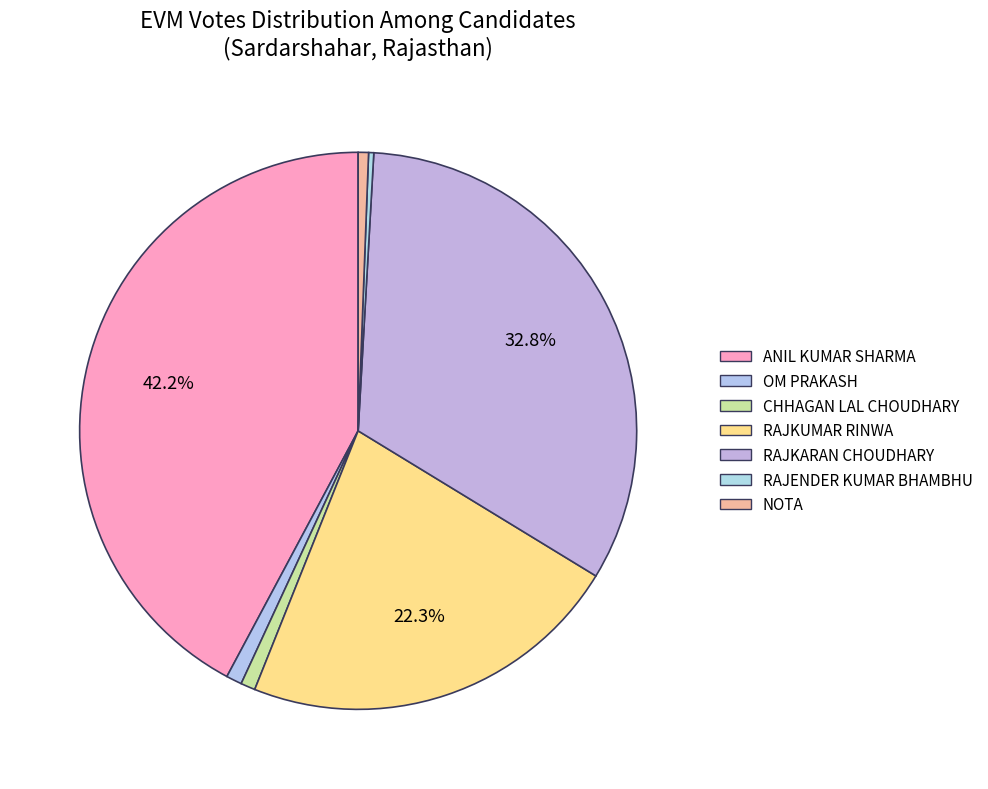

How many slices are in this pie chart?

7